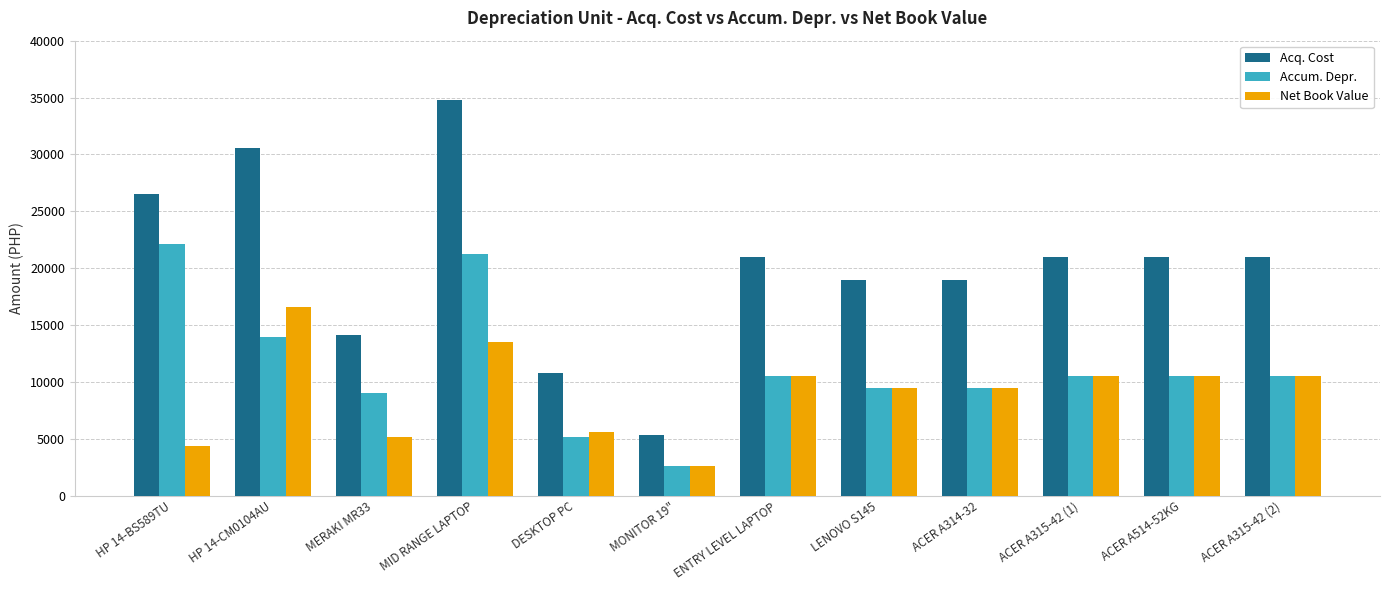

List the series in order of their overall mean, highest first.

Acq. Cost, Accum. Depr., Net Book Value